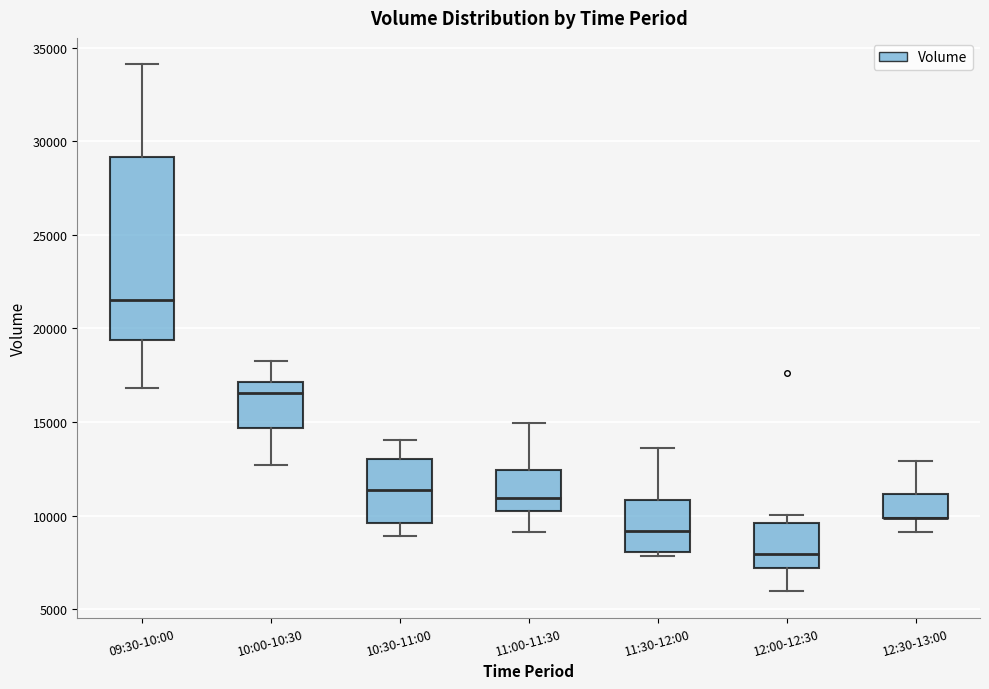

Where is the lower edge of the box for 12:30-13:00 on the y-axis? The values are not printed on the chart, so give them approximately, as read against the axis.

10000